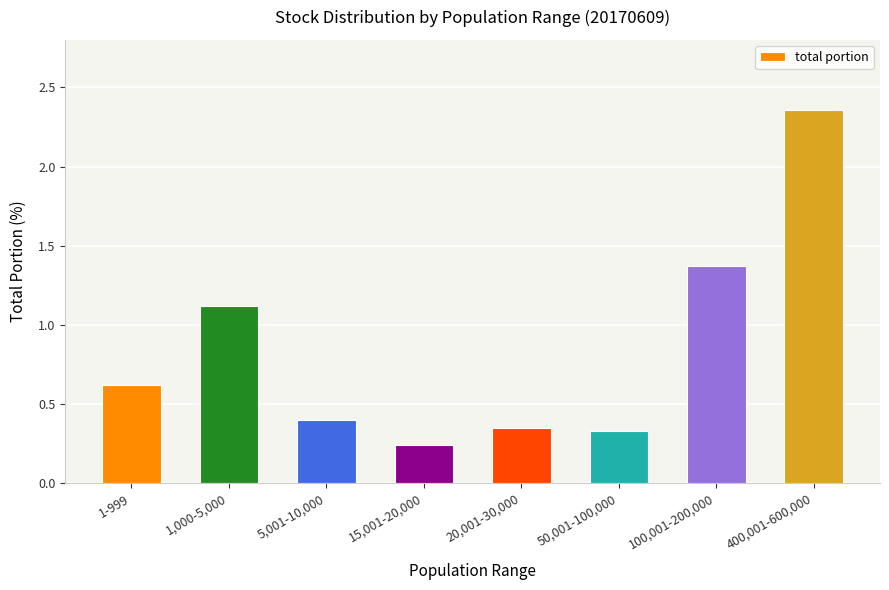

Which label corresponds to the smallest value in the chart?

15,001-20,000